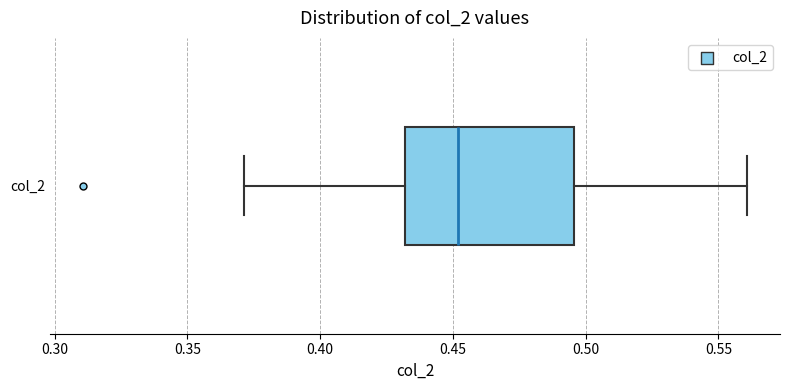

Where does the left whisker of the box for col_2 end on the x-axis? The values are not printed on the chart, so give them approximately, as read against the axis.

0.370